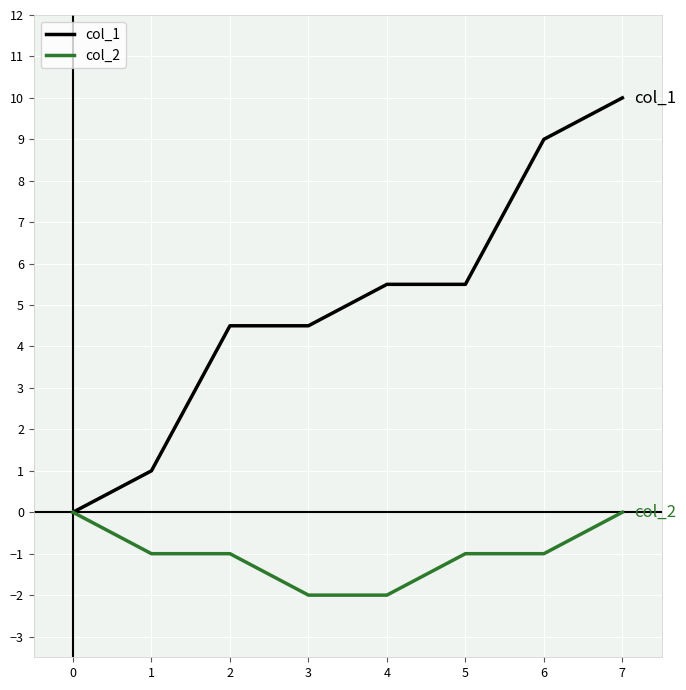

List the series in order of their overall mean, lowest first.

col_2, col_1